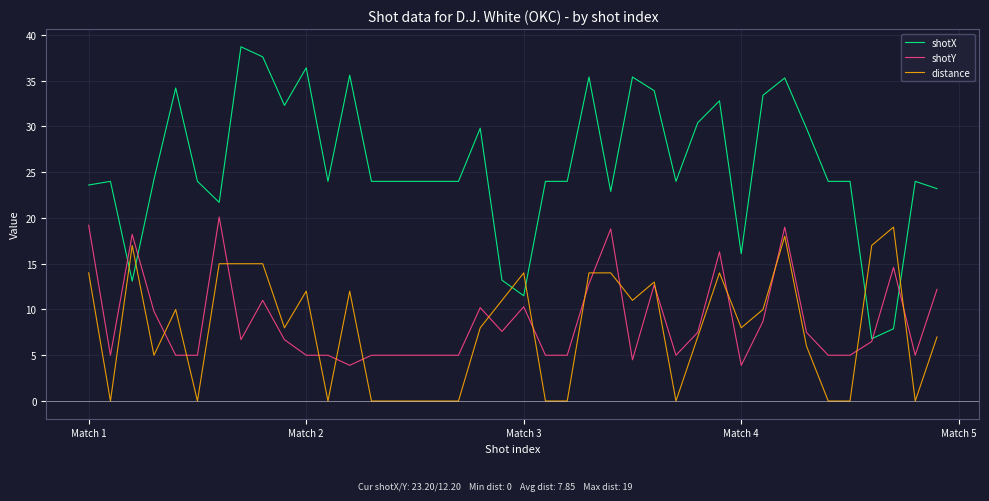

True or false: distance and shotX cross at least once.

True